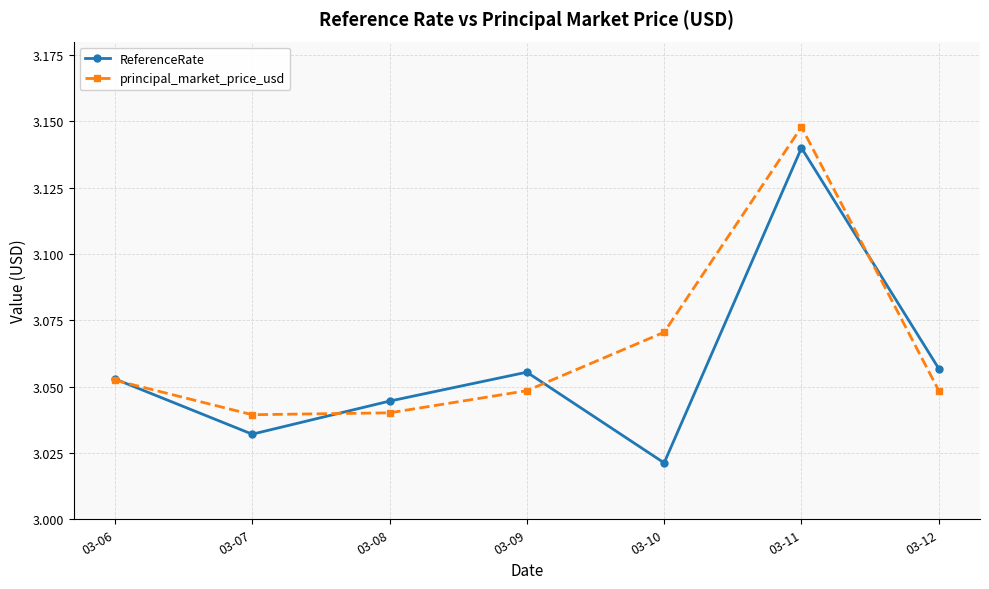

Between 03-06 and 03-07, which series saw the biggest shift?

ReferenceRate